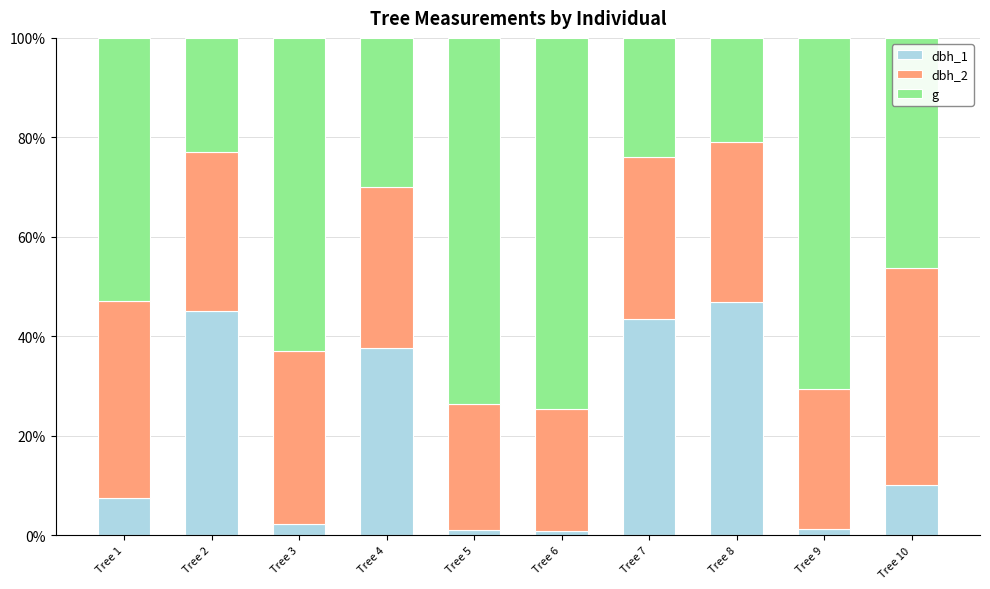

What is the total value across all series at Tree 7?

100.0